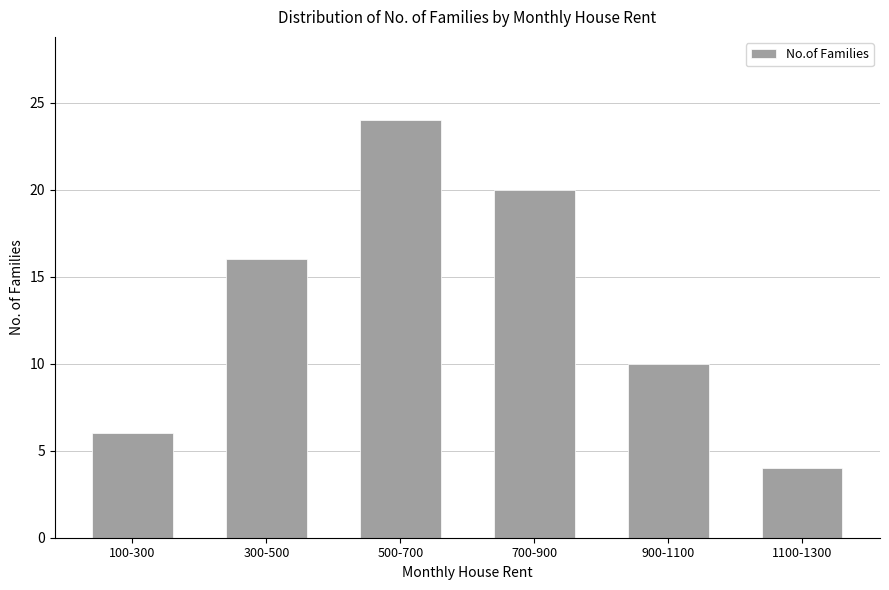

What is the value of the 3rd bar from the left?

24